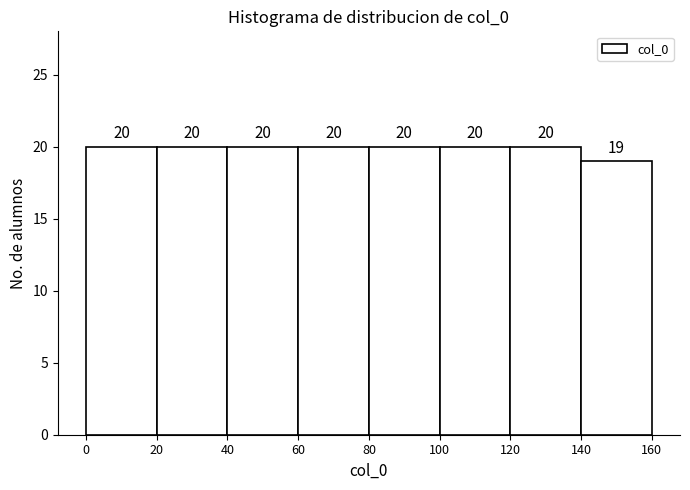

Reading left to right, transcribe this chart: for each bar, give the range it covers on the x-axis and its height.

0 to 20: 20
20 to 40: 20
40 to 60: 20
60 to 80: 20
80 to 100: 20
100 to 120: 20
120 to 140: 20
140 to 160: 19